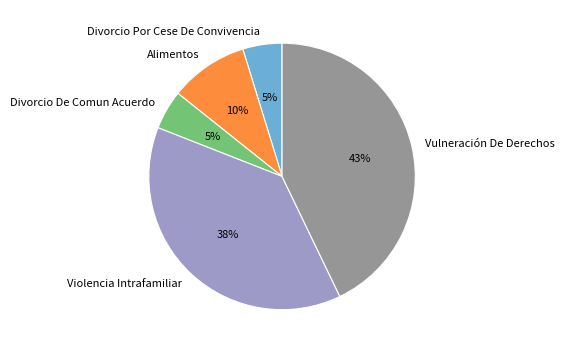

Does Divorcio De Comun Acuerdo represent more than half of the total?

No